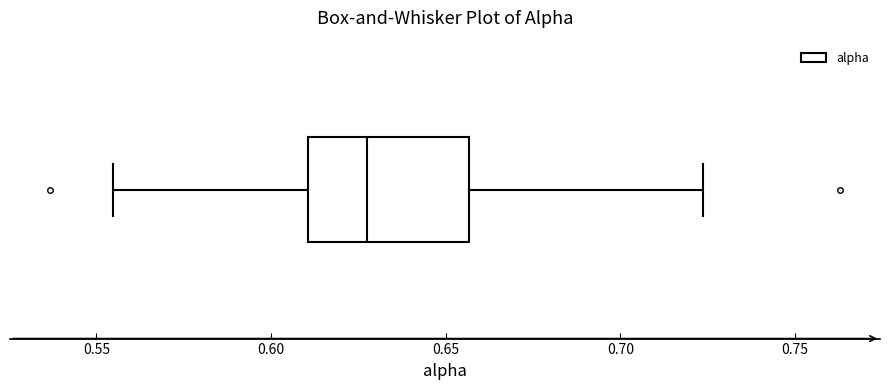

Read this box plot against the x-axis: the position of the median line, the range covered by the box, and the ends of both whiskers. The values are not printed on the chart, so give them approximately, as read against the axis.

median 0.625, box 0.610 to 0.655, whiskers 0.555 to 0.725